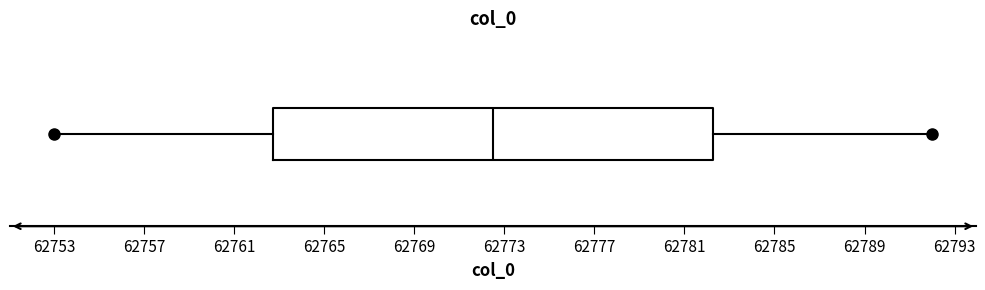

Where is the left edge of the box on the x-axis? The values are not printed on the chart, so give them approximately, as read against the axis.

62763.0